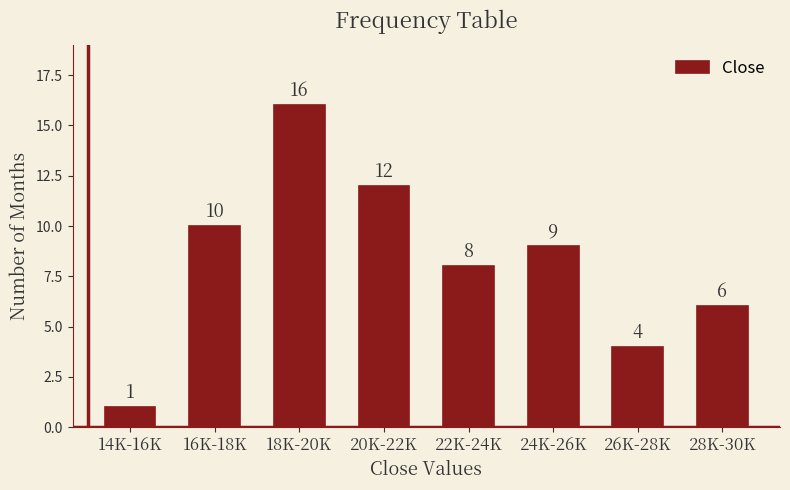

Reading left to right, extract all data points from this chart.

14K-16K=1	16K-18K=10	18K-20K=16	20K-22K=12	22K-24K=8	24K-26K=9	26K-28K=4	28K-30K=6